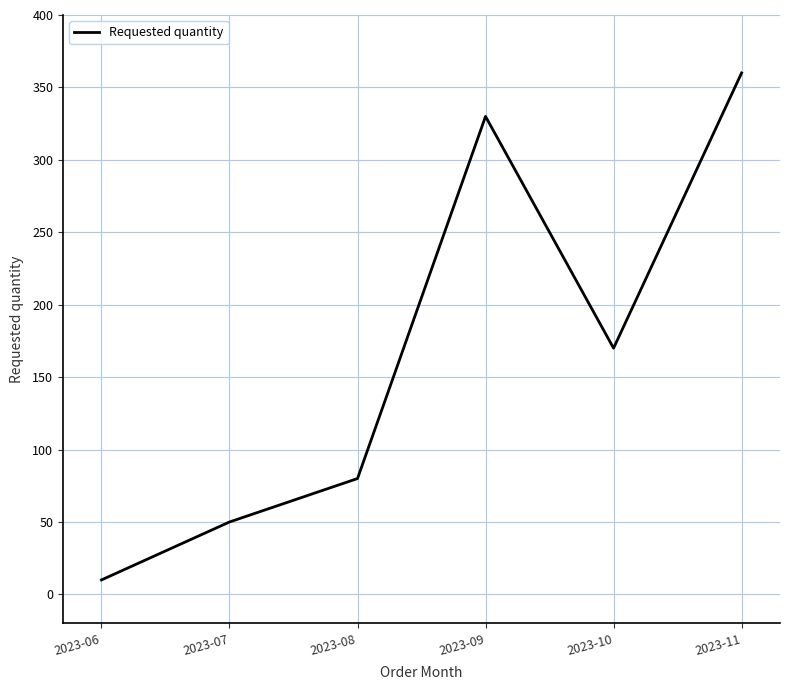

Where does the data first go above 170?

2023-09